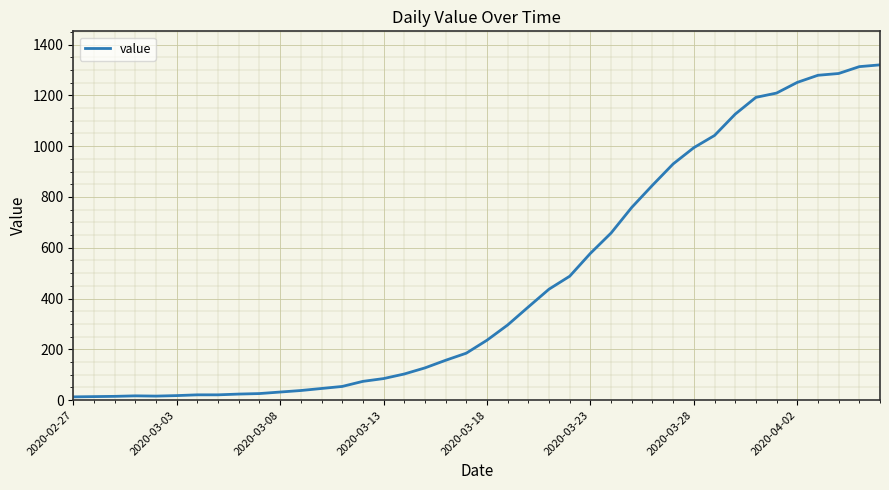

What is the difference between the maximum and minimum values?

1307